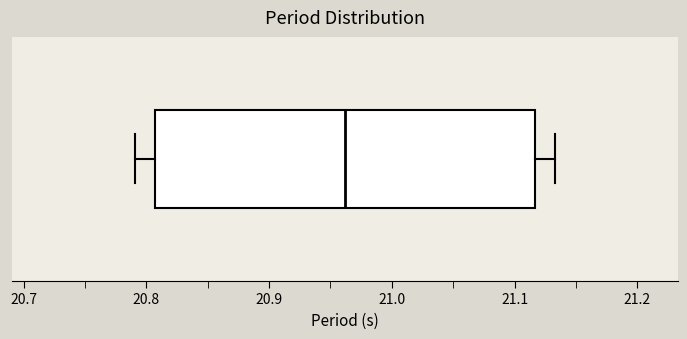

Transcribe this box plot: give where the median line is, the range the box spans, and where the two whiskers end, as read against the x-axis. The values are not printed on the chart, so give them approximately, as read against the axis.

median 20.96, box 20.81 to 21.12, whiskers 20.79 to 21.13